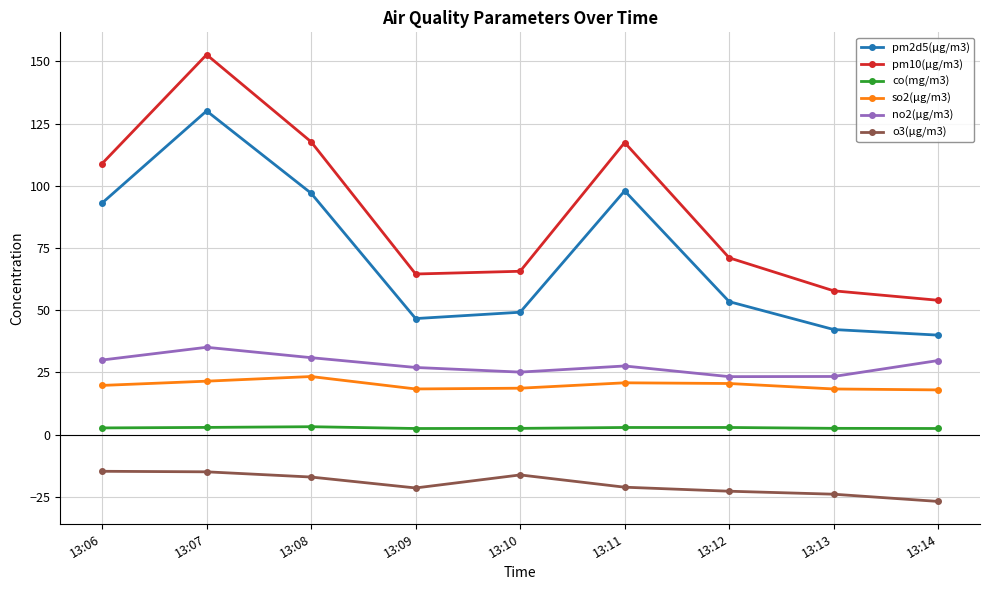

Where is the first local minimum for no2(μg/m3)?

13:10